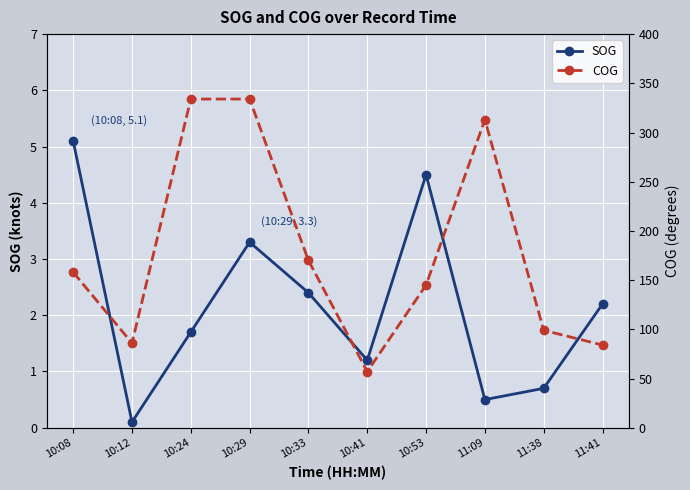

In SOG, how many points are higher than both neighbors (excluding endpoints)?

2